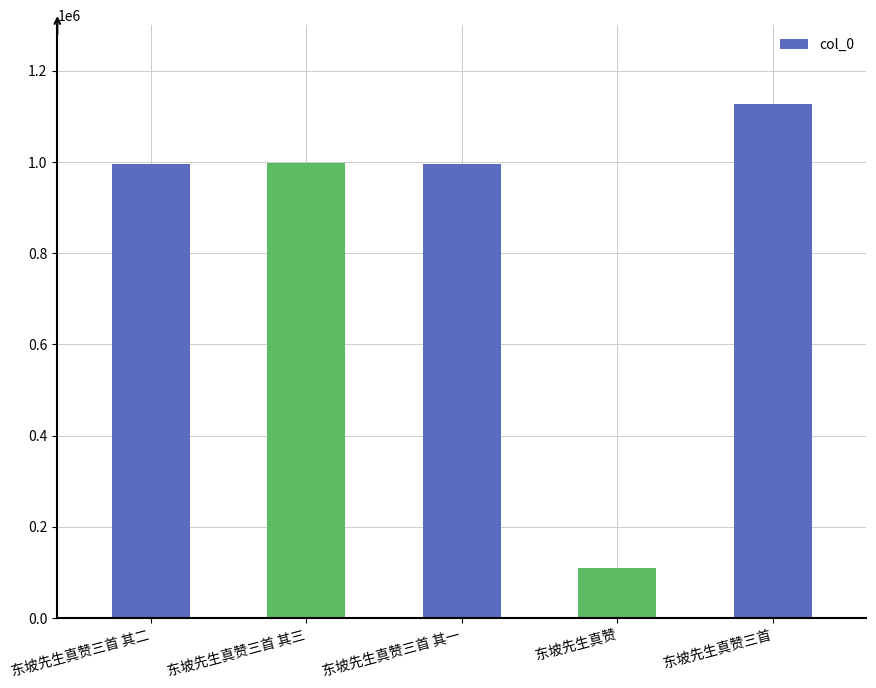

What is the ratio of the value at 东坡先生真赞 to the value at 东坡先生真赞三首 其三?

0.1